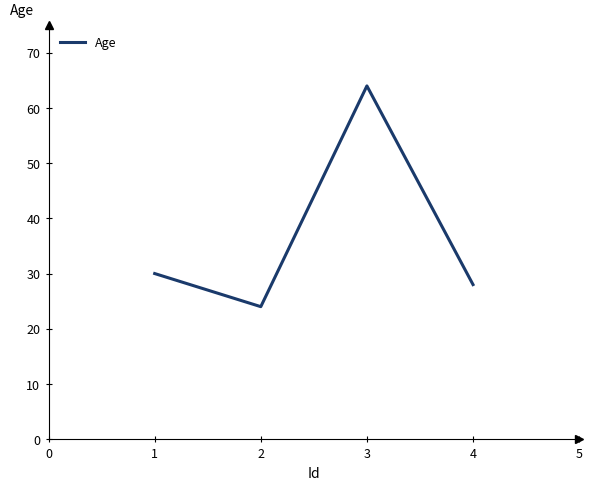

Approximately how many times larger is the value at 1 compared to 3?

0.5